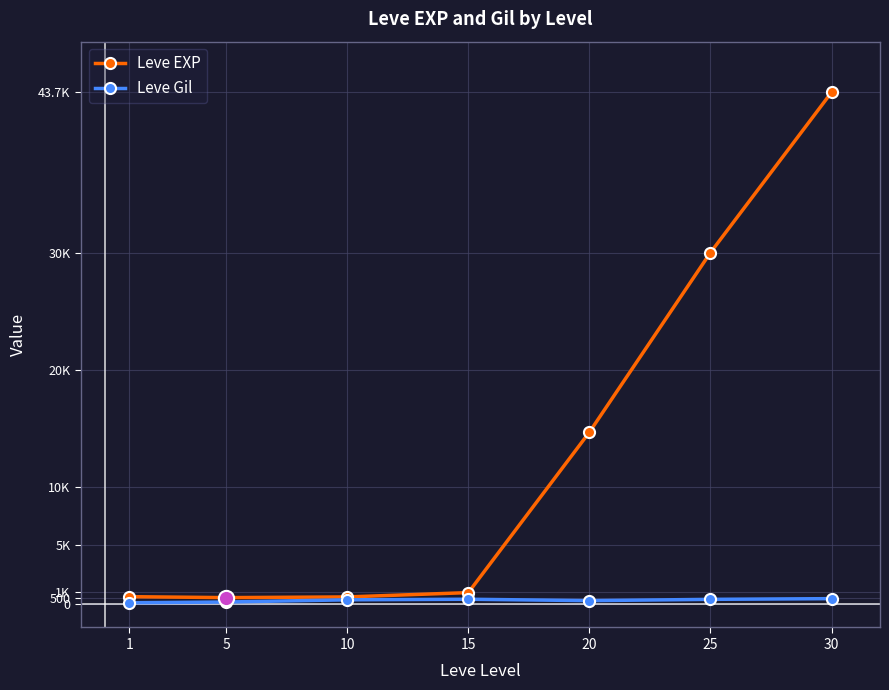

What are all the series names shown in the legend?

Leve EXP, Leve Gil